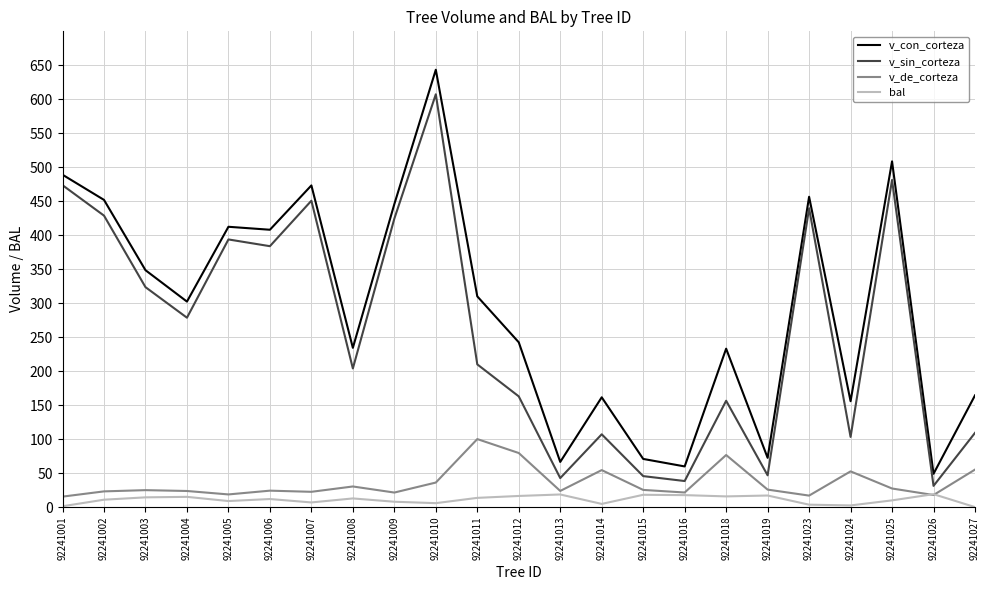

What is the total value across all series at 92241026?

117.0